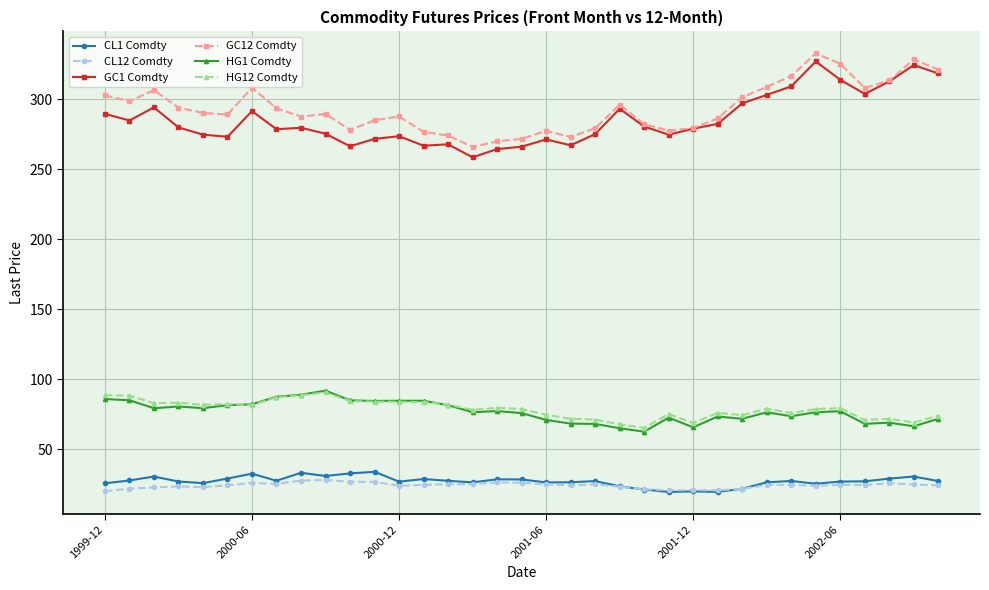

At how many categories does at least one series exceed 176?

35